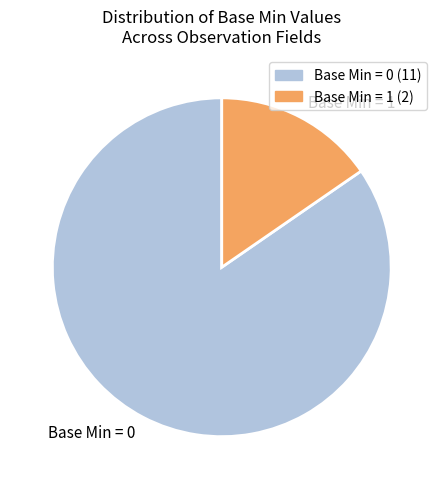

Count the number of slices in the pie.

2